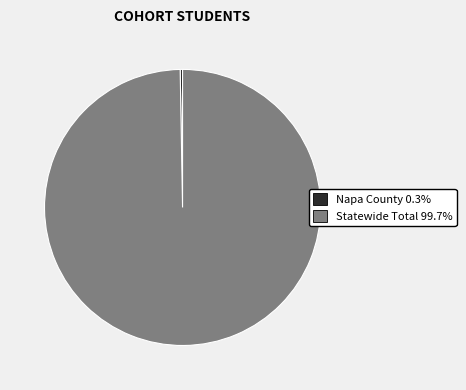

Is there a majority slice in this chart?

Yes